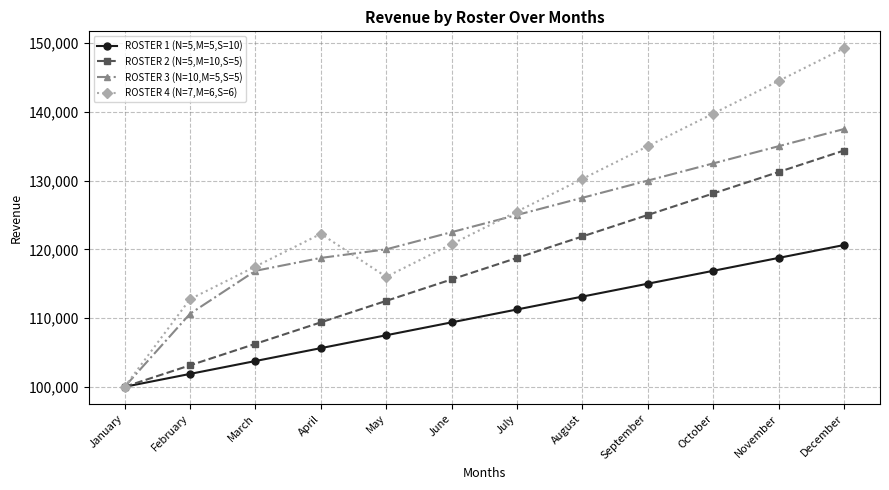

The ROSTER 3 (N=10,M=5,S=5) series shows 58012 at July. True or false?

False